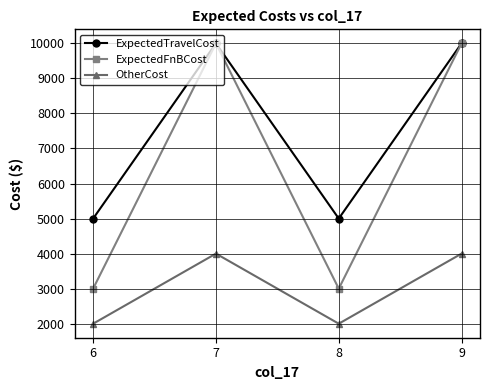

Reading left to right, what are all the values shown in this chart?

ExpectedTravelCost: 6=5000	7=10000	8=5000	9=10000
ExpectedFnBCost: 6=3000	7=10000	8=3000	9=10000
OtherCost: 6=2000	7=4000	8=2000	9=4000